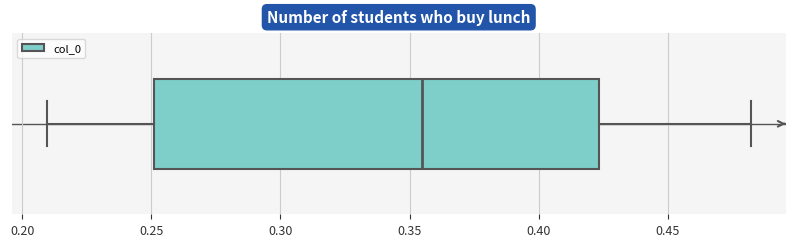

Read this box plot against the x-axis: the position of the median line, the range covered by the box, and the ends of both whiskers. The values are not printed on the chart, so give them approximately, as read against the axis.

median 0.355, box 0.250 to 0.425, whiskers 0.210 to 0.480